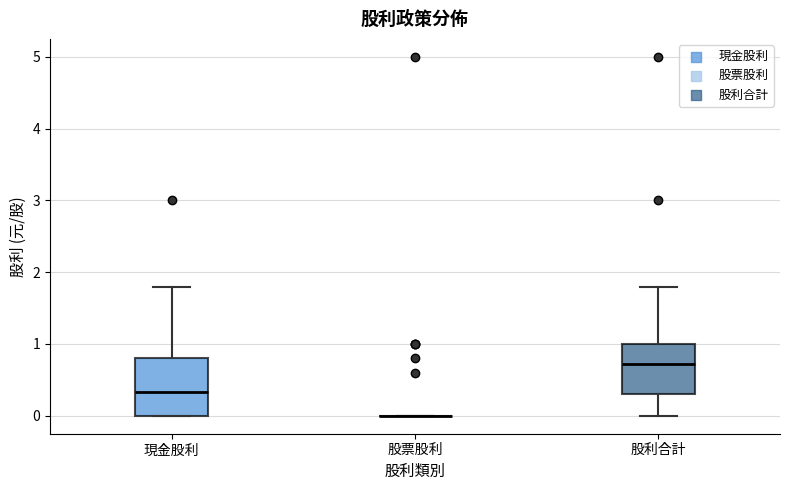

Comparing the boxes themselves (not the whiskers), which one is the tallest?

現金股利